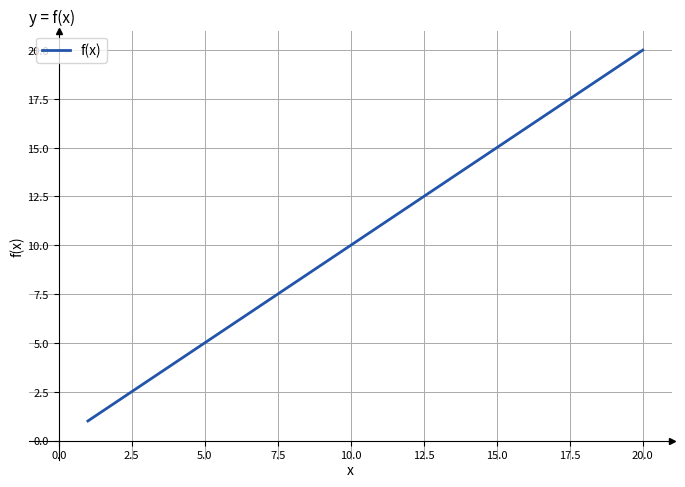

What is the difference between the maximum and minimum values?

19